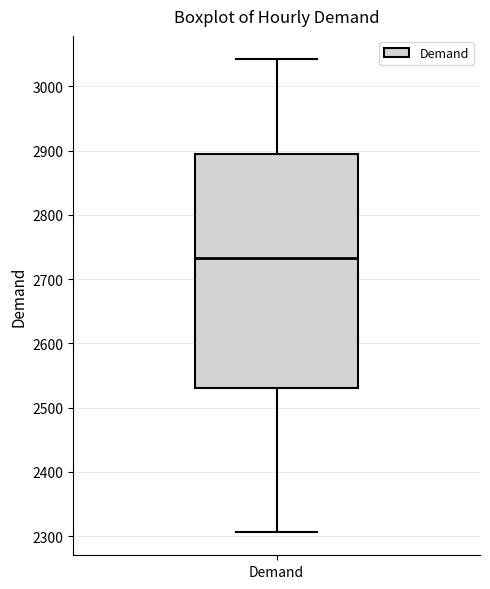

Where is the upper edge of the box for Demand on the y-axis? The values are not printed on the chart, so give them approximately, as read against the axis.

2890